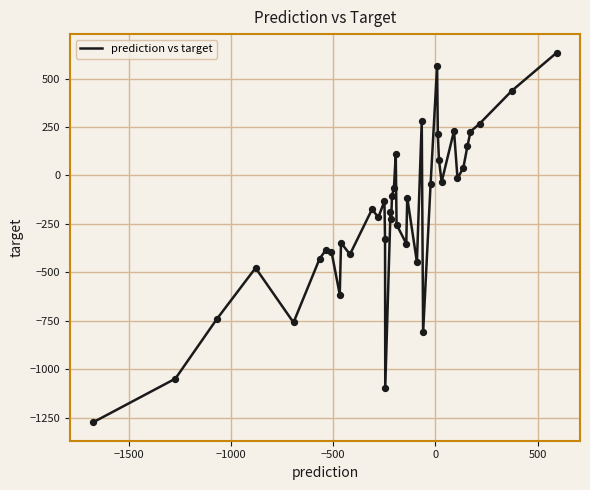

What is the difference between the maximum and minimum values?

1908.7